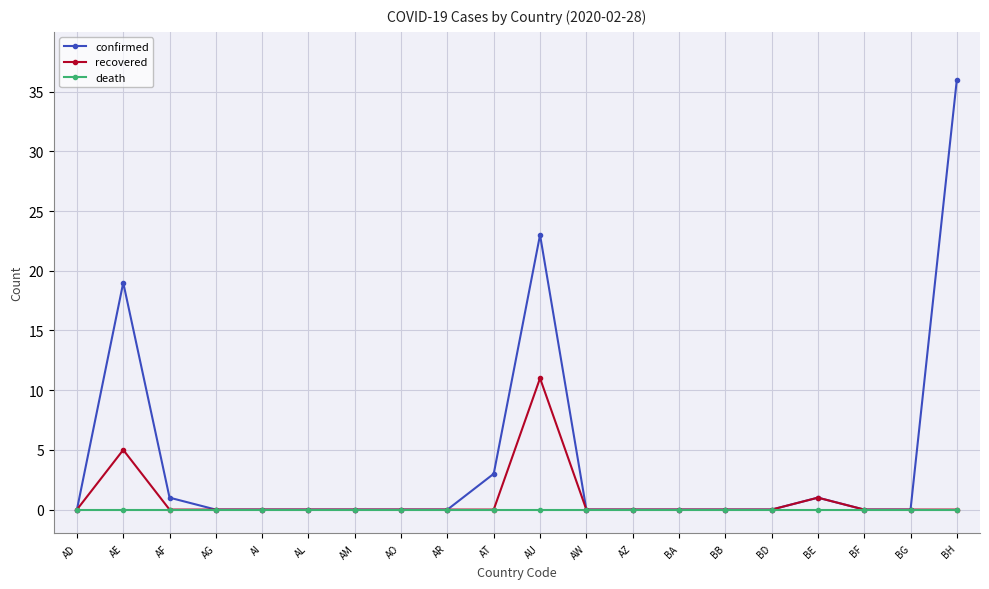

Which series has the largest range (max minus min)?

confirmed